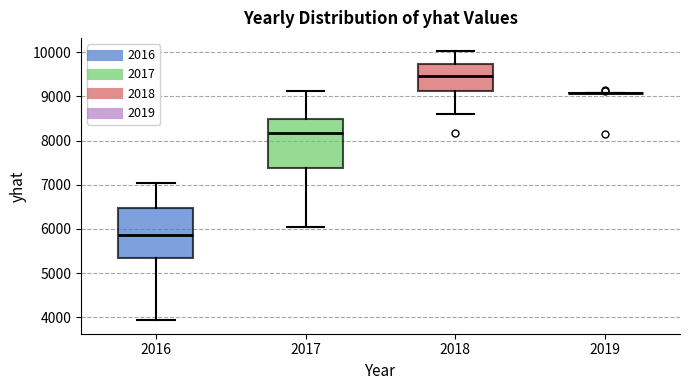

Where is the lower edge of the box at x = 2018 on the y-axis? The values are not printed on the chart, so give them approximately, as read against the axis.

9100